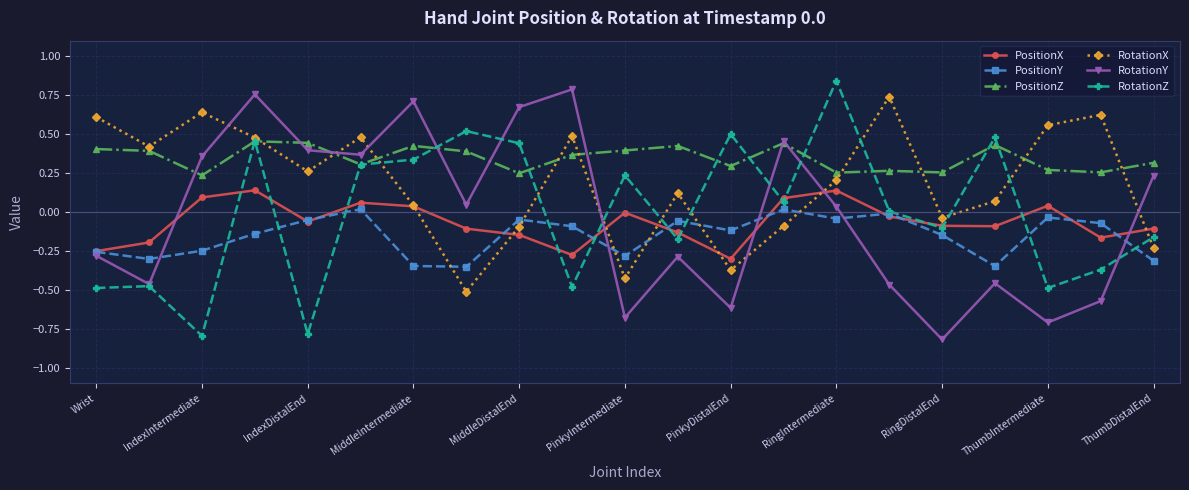

At how many categories does at least one series exceed 0?

21